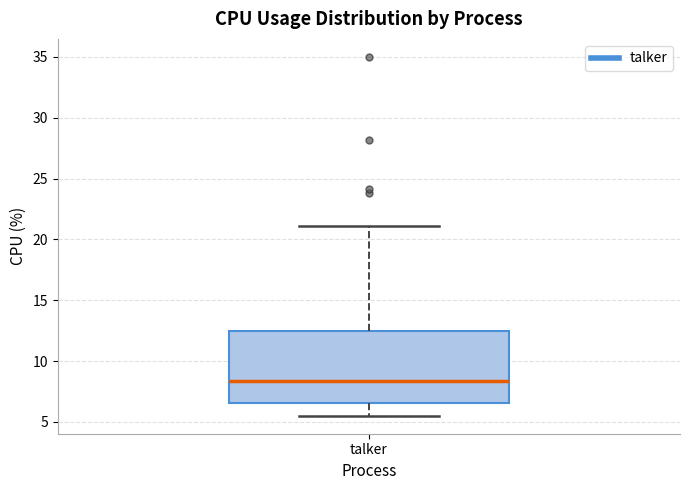

Transcribe this box plot: give where the median line is, the range the box spans, and where the two whiskers end, as read against the y-axis. The values are not printed on the chart, so give them approximately, as read against the axis.

median 8.5, box 6.5 to 12.5, whiskers 5.5 to 21.0